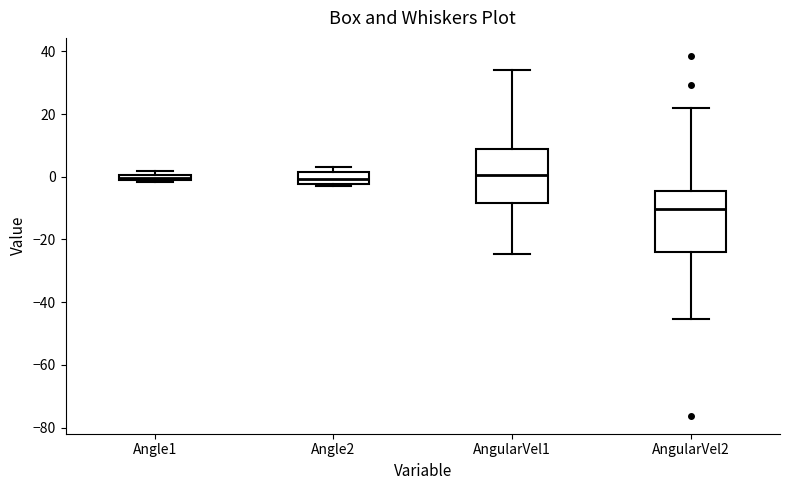

Where is the upper edge of the box for AngularVel1 on the y-axis? The values are not printed on the chart, so give them approximately, as read against the axis.

8